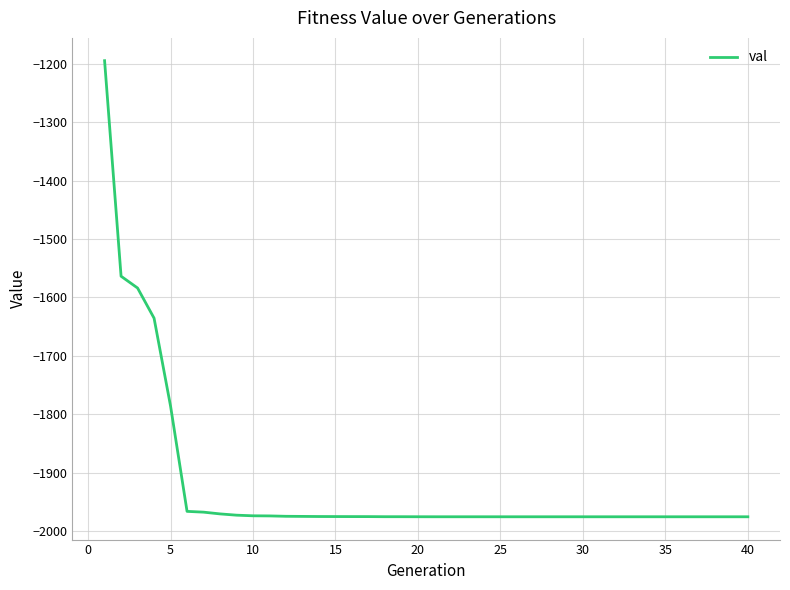

How many values are below -1975?

28